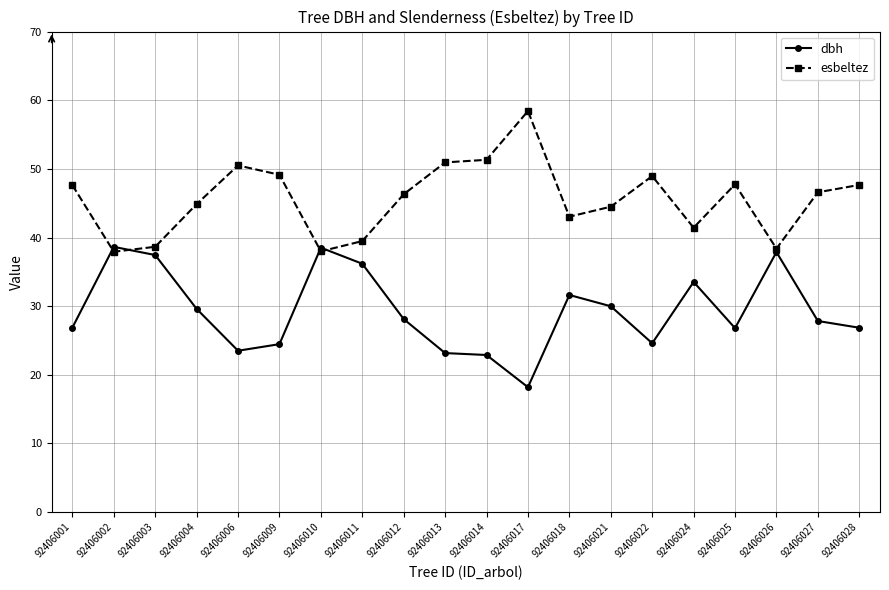

What is the difference between the second highest and second lowest values in the esbeltez series?

13.3